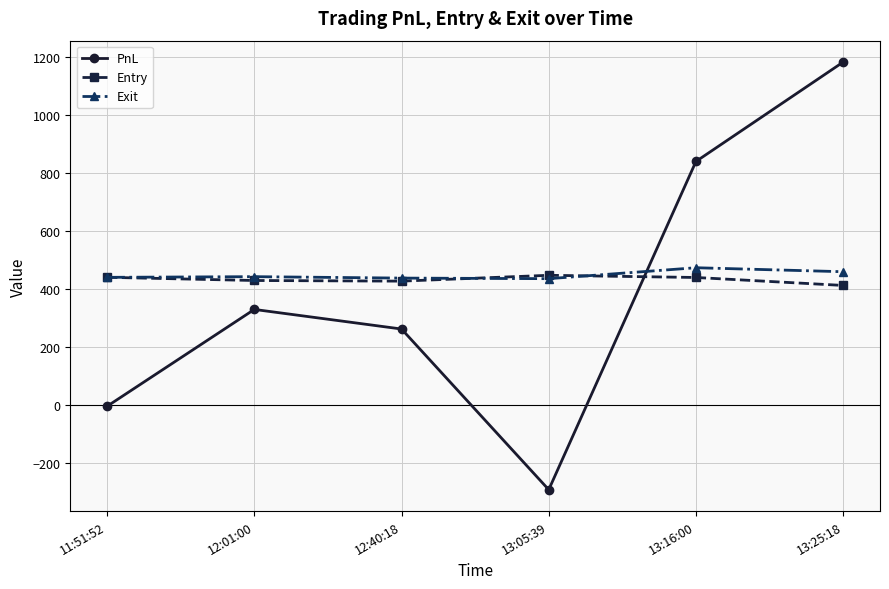

Where is the first local minimum for PnL?

13:05:39